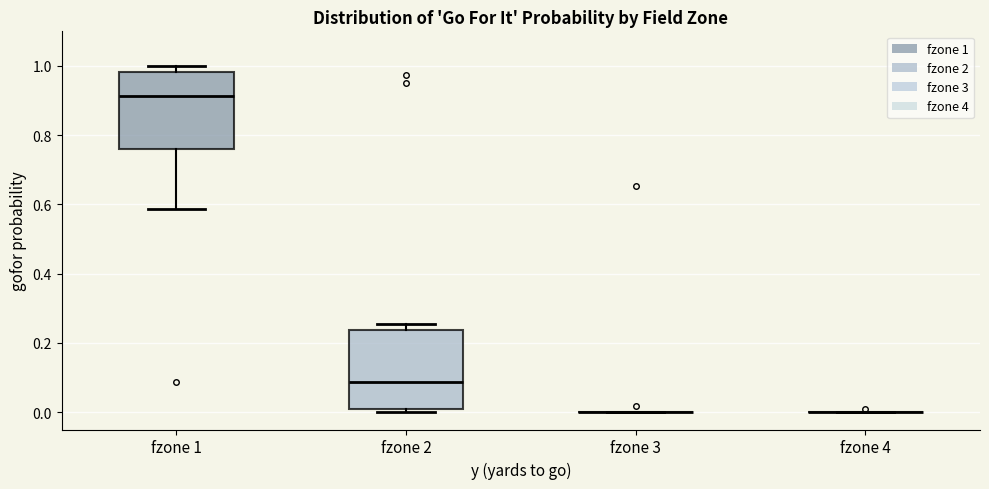

Where is the upper edge of the box for fzone 1 on the y-axis? The values are not printed on the chart, so give them approximately, as read against the axis.

0.98